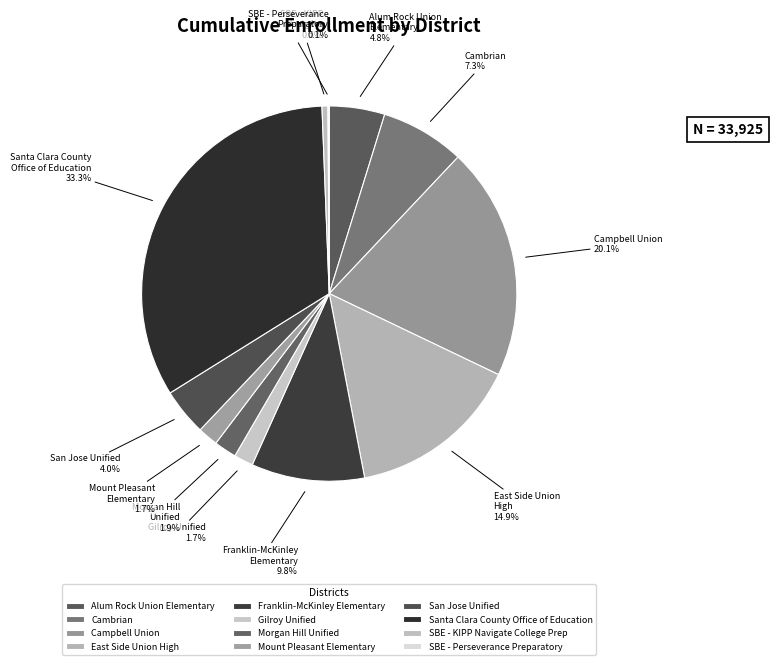

Is Campbell Union the majority of the pie?

No